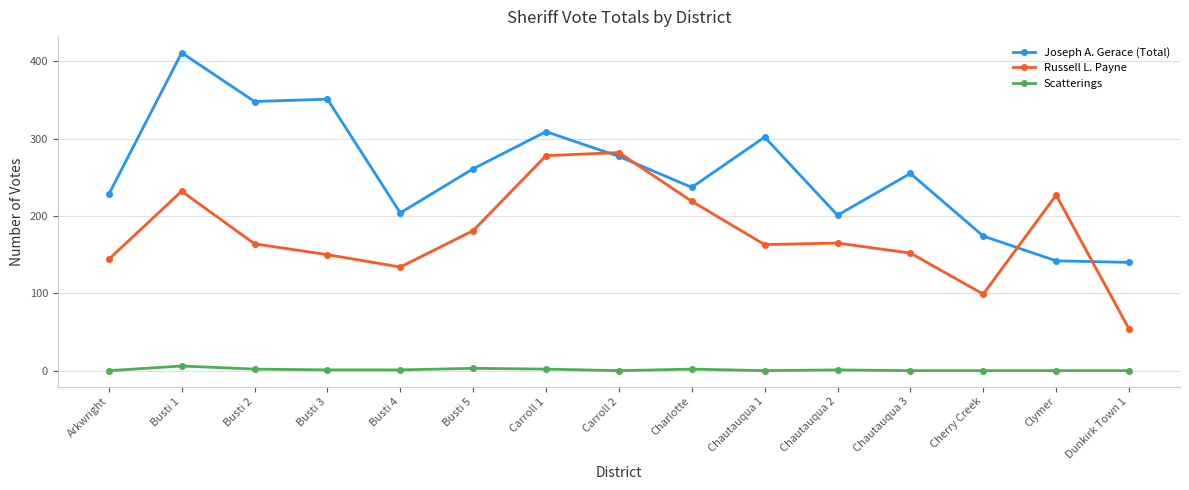

Read the Scatterings value at Busti 4.

1